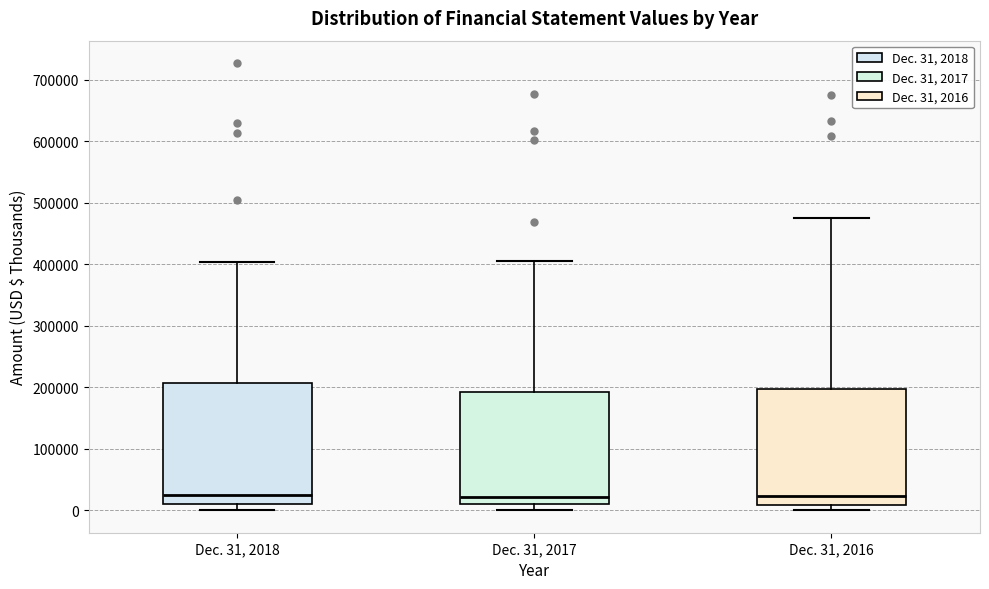

Reading left to right, read every box against the y-axis: the position of its median line, the range the box covers, and the ends of its whiskers. The values are not printed on the chart, so give them approximately, as read against the axis.

Dec. 31, 2018: median 20000, box 10000 to 210000, whiskers 0 to 400000
Dec. 31, 2017: median 20000, box 10000 to 190000, whiskers 0 to 410000
Dec. 31, 2016: median 20000, box 10000 to 200000, whiskers 0 to 480000